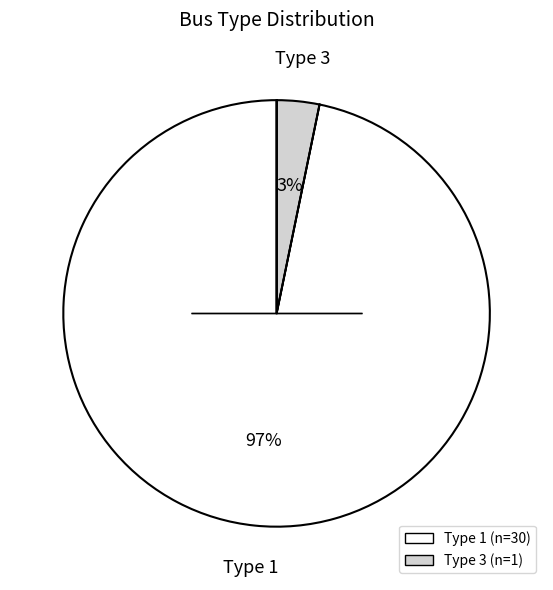

True or false: Type 3 (n=1) accounts for 3% of the total.

True